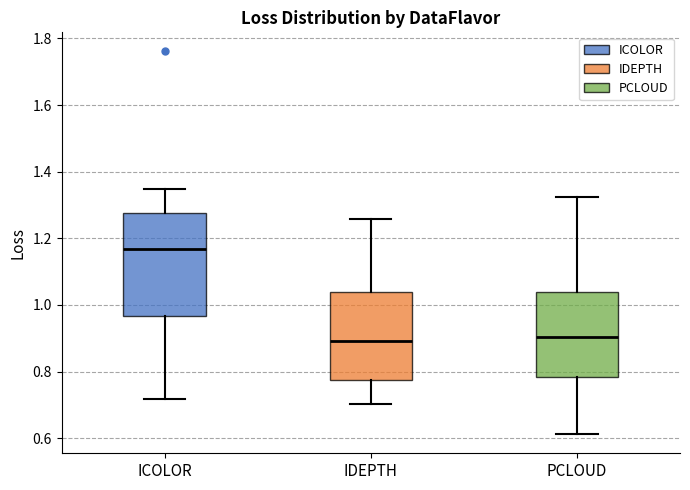

Where does the upper whisker of the box for PCLOUD end on the y-axis? The values are not printed on the chart, so give them approximately, as read against the axis.

1.32